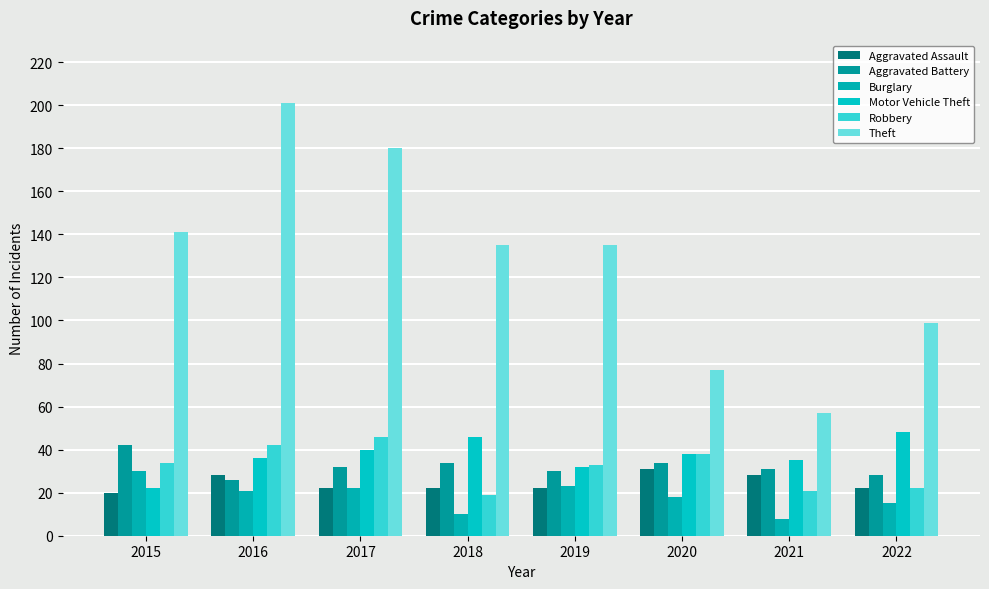

What is the maximum value for Burglary?

30